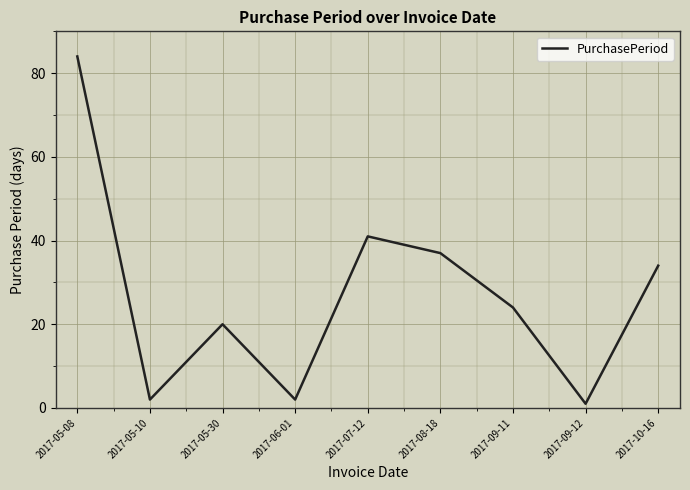

At which label is the value closest to 42?

2017-07-12